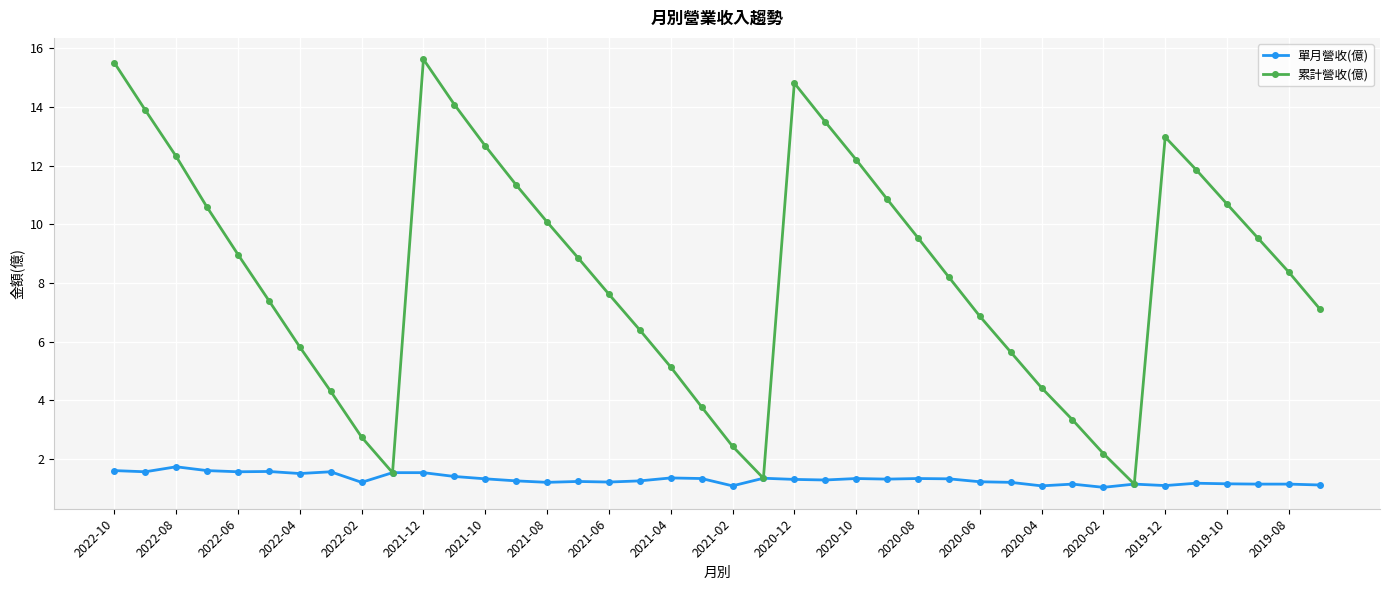

Does the chart display data point markers on the line(s)?

Yes